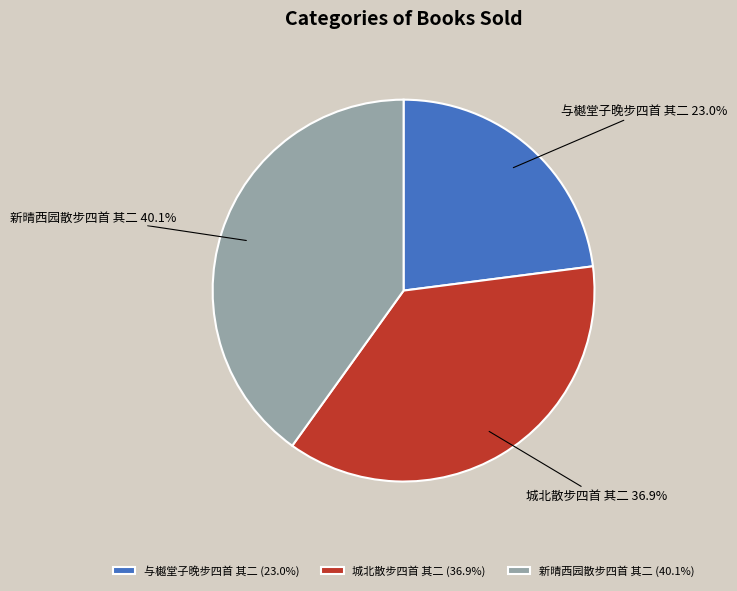

Which category has the smallest portion of the pie?

与樾堂子晚步四首 其二